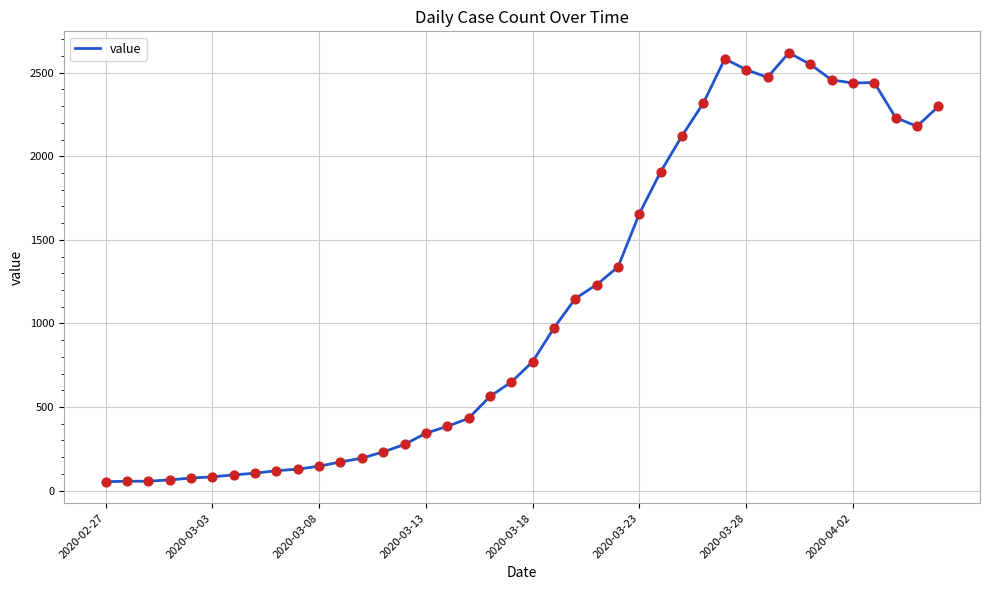

What is the maximum value shown in the chart?

2619